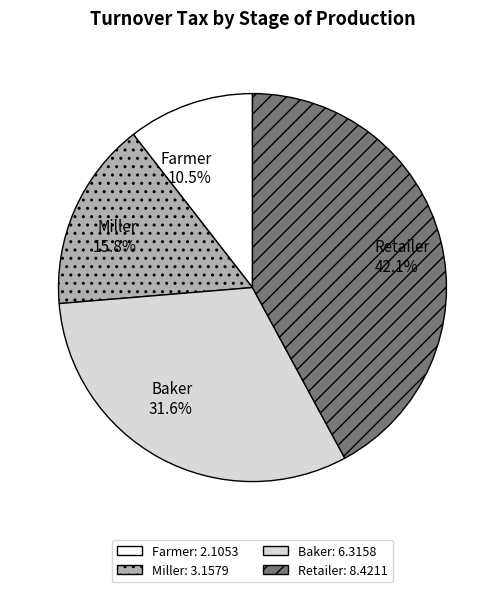

Which category has the biggest portion of the pie?

Retailer